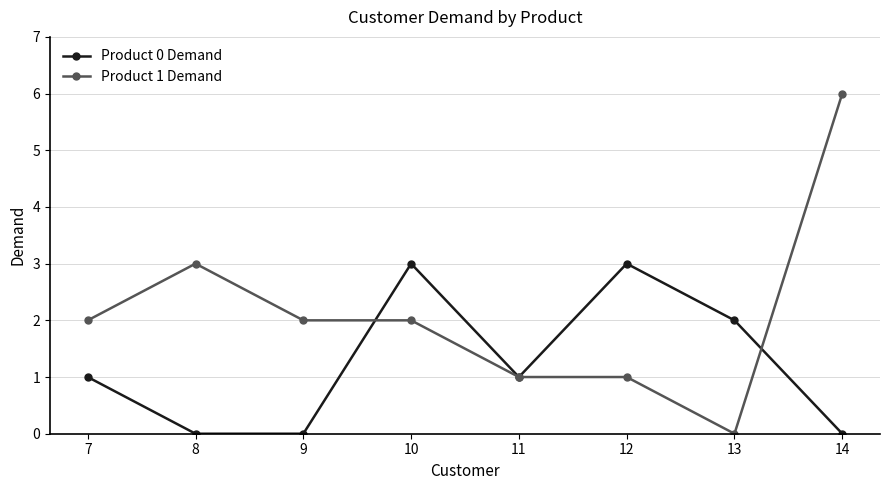

Between which two adjacent categories do Product 0 Demand and Product 1 Demand first intersect?

9 and 10